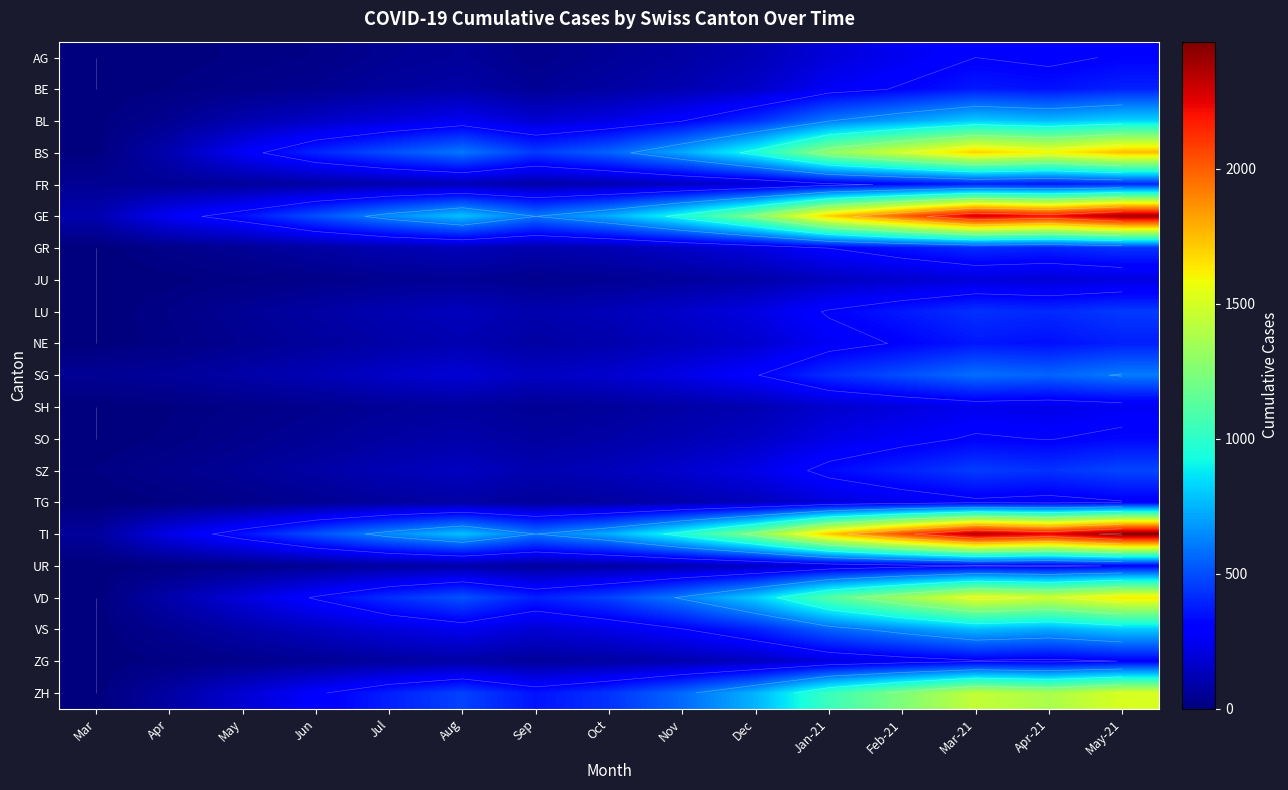

Which series has the widest spread of values?

TI